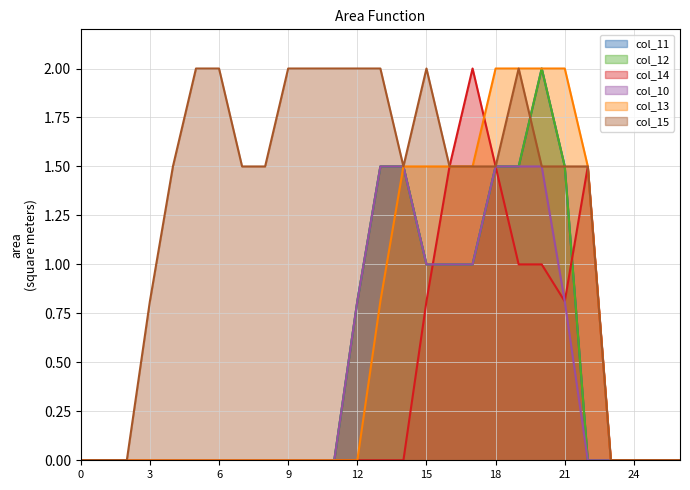

True or false: col_15 has more than 1 points higher than both neighbors.

True